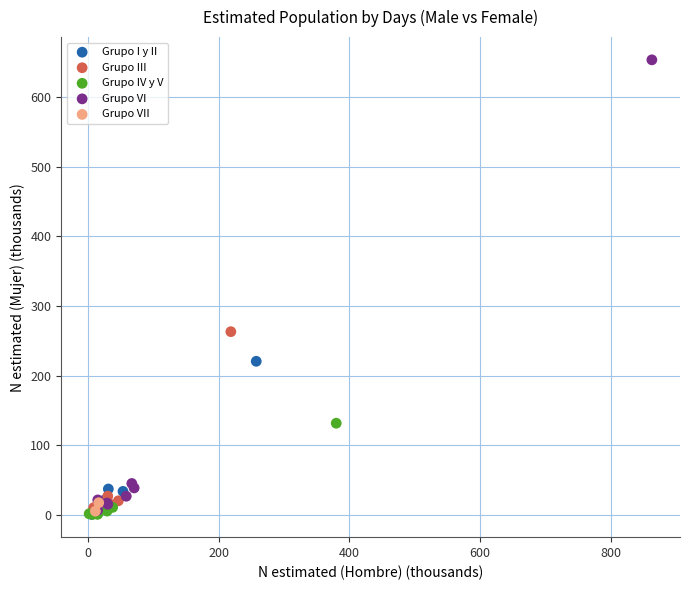

Which series contains the highest Y value?

Grupo VI